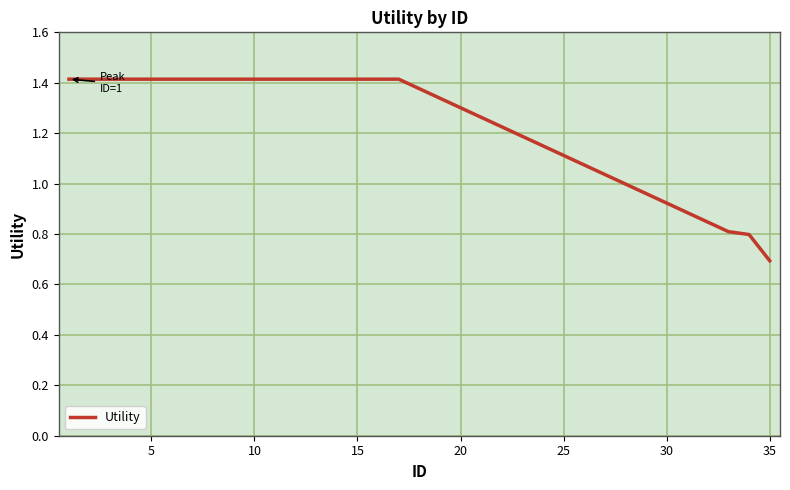

What is the minimum value shown in the chart?

0.7